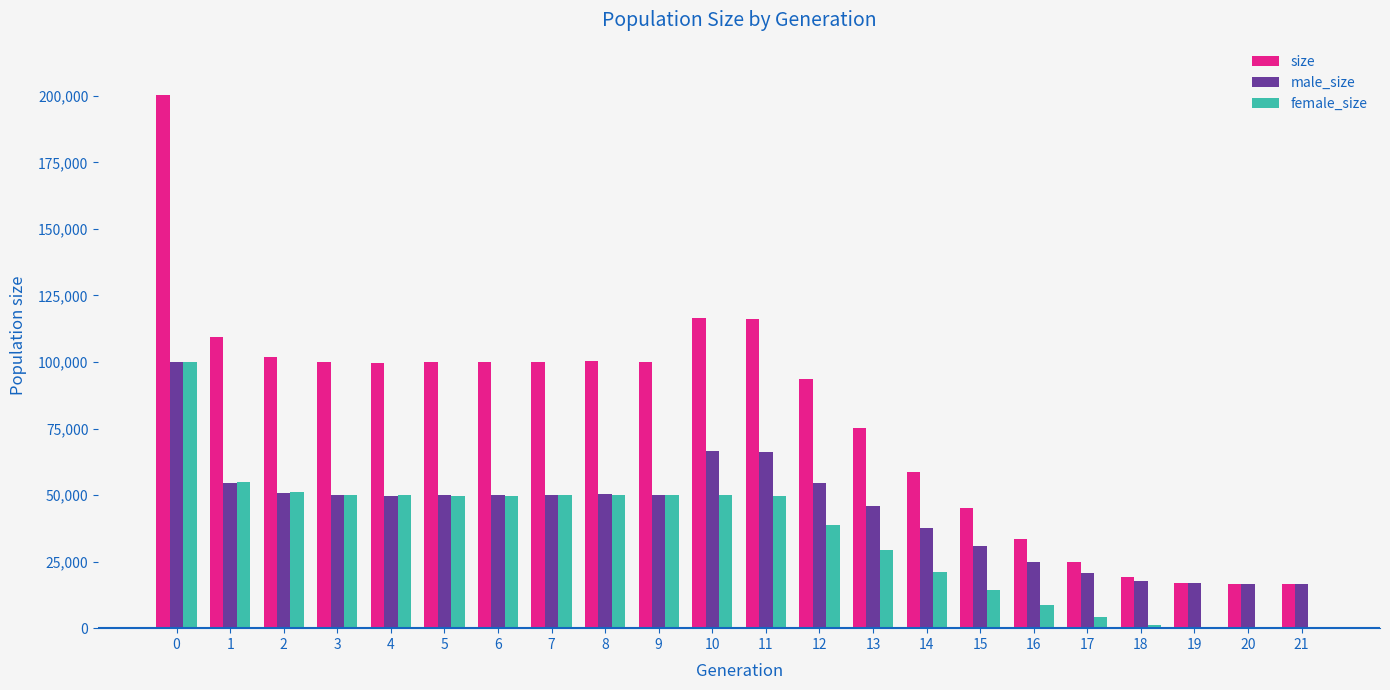

What are all the series names shown in the legend?

size, male_size, female_size